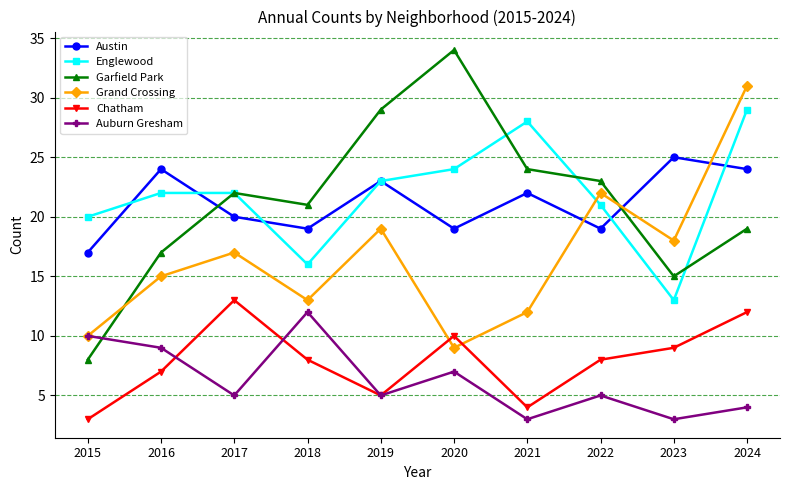

What is the sum of all Englewood values?

218